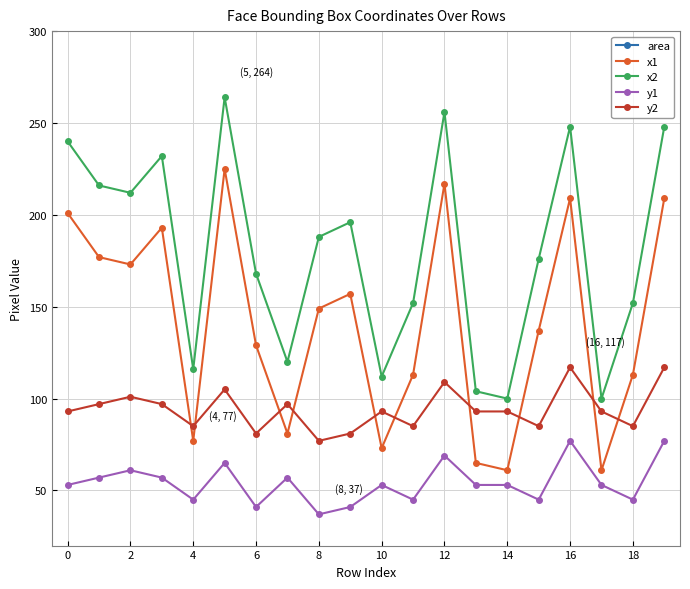

True or false: x2 and y1 cross at least once.

False